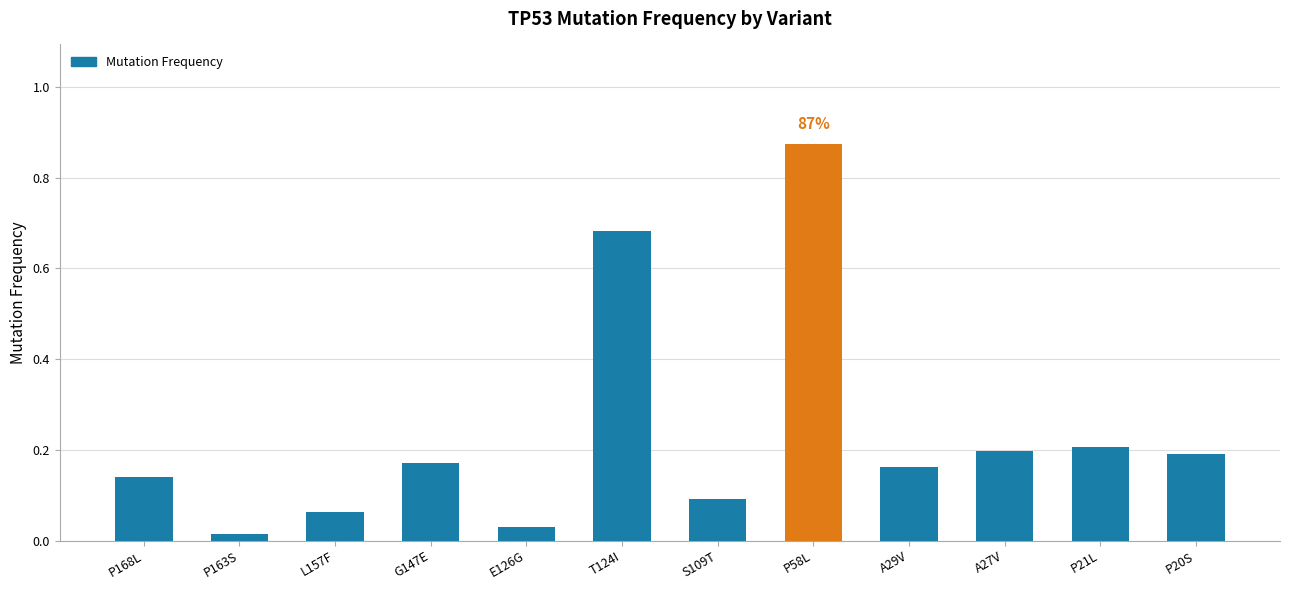

Is it true that the value at S109T is 0.1?

True